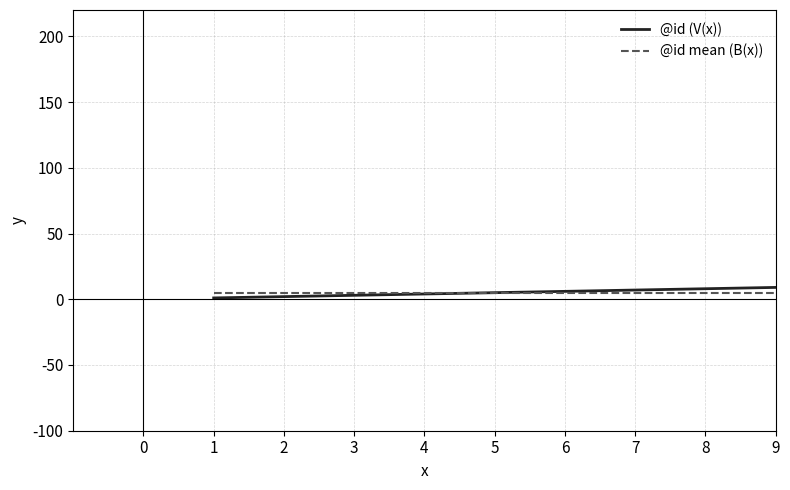

What is the maximum value for @id (V(x))?

9.0